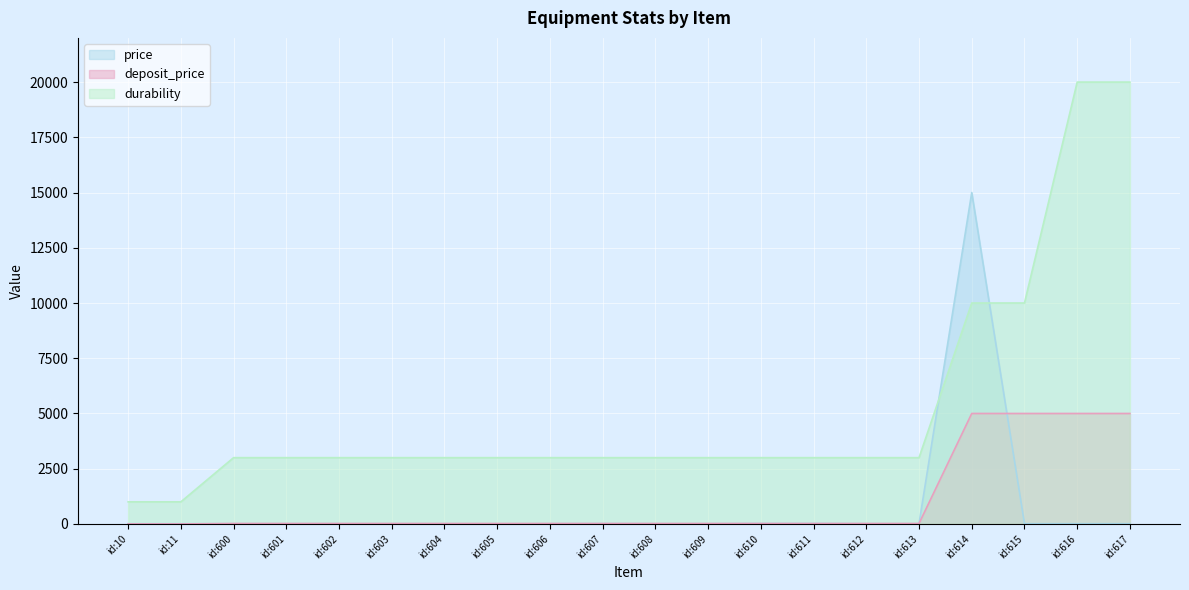

What is the total value across all series at id:604?

3028